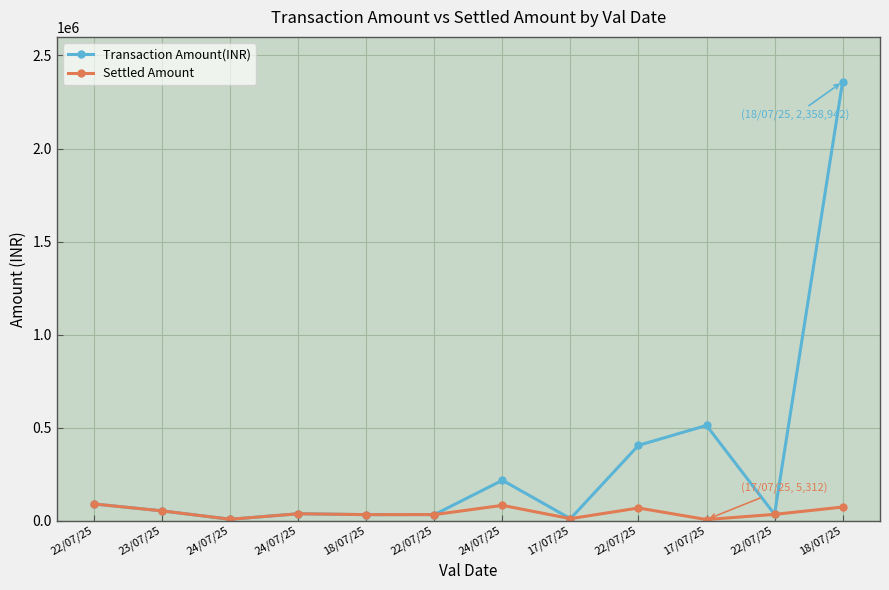

Reading left to right, transcribe all the data shown in this chart.

Transaction Amount(INR): 22/07/25=89080	23/07/25=51911	24/07/25=6870	24/07/25=36558	18/07/25=31816	22/07/25=32010	24/07/25=216629	17/07/25=10190	22/07/25=404375	17/07/25=511278	22/07/25=33244	18/07/25=2358942
Settled Amount: 22/07/25=89080	23/07/25=51911	24/07/25=6870	24/07/25=36558	18/07/25=31816	22/07/25=32010	24/07/25=81629	17/07/25=10190	22/07/25=67500	17/07/25=5312	22/07/25=33244	18/07/25=72575